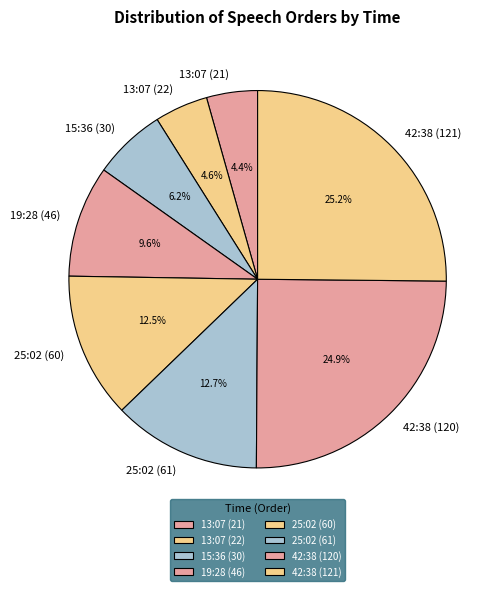

True or false: 13:07 (21) accounts for 4% of the total.

True